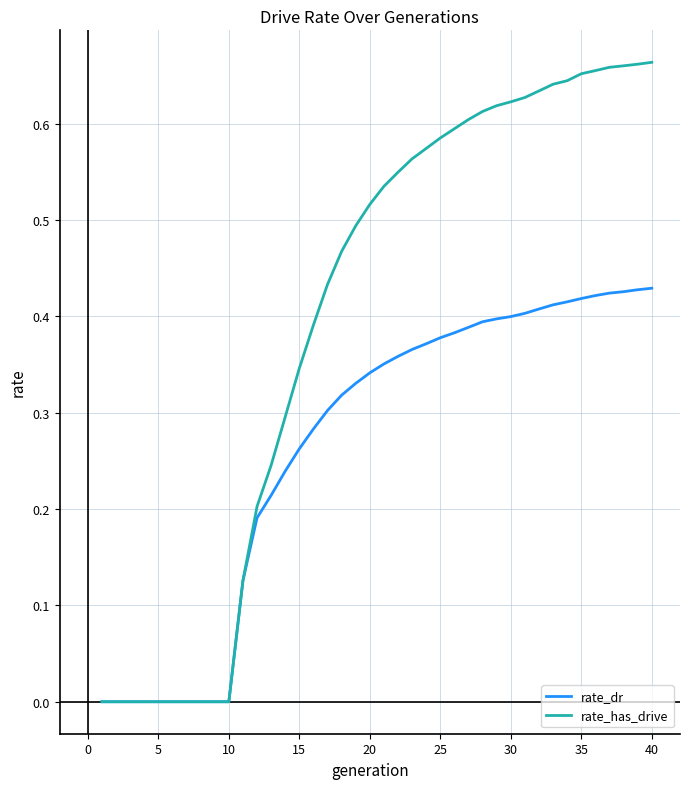

Which series has the largest total across all categories?

rate_has_drive